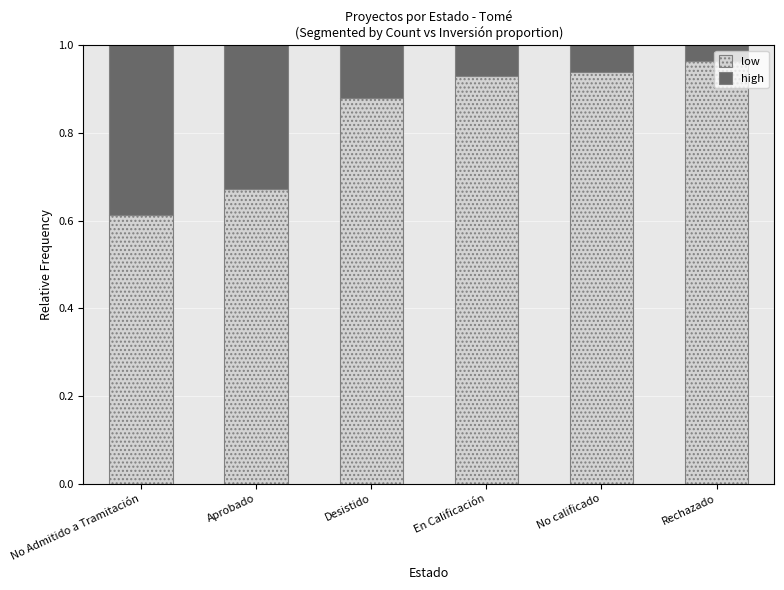

Where is low nearest to the value 0?

No Admitido a Tramitación